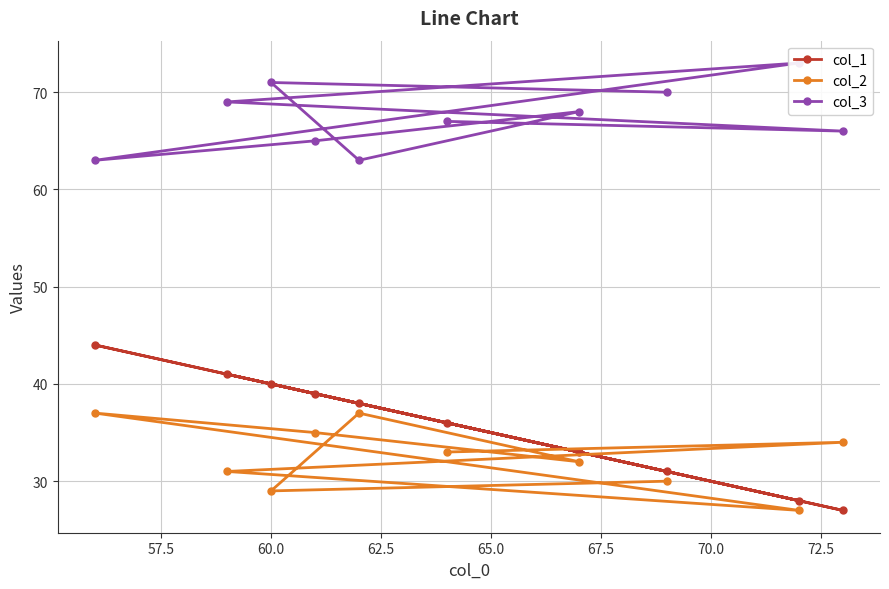

True or false: col_2 and col_3 intersect in this chart.

False